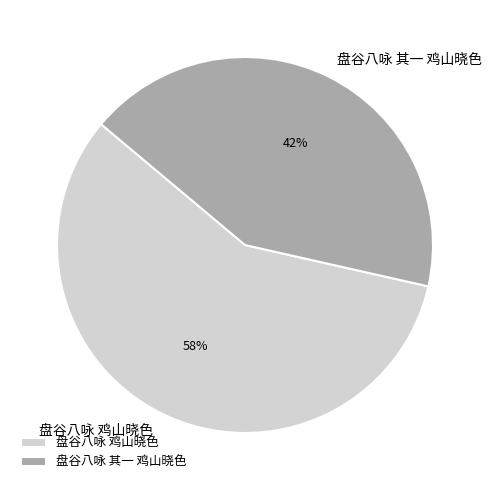

Between 盘谷八咏 其一 鸡山晓色 and 盘谷八咏 鸡山晓色, which is larger?

盘谷八咏 鸡山晓色